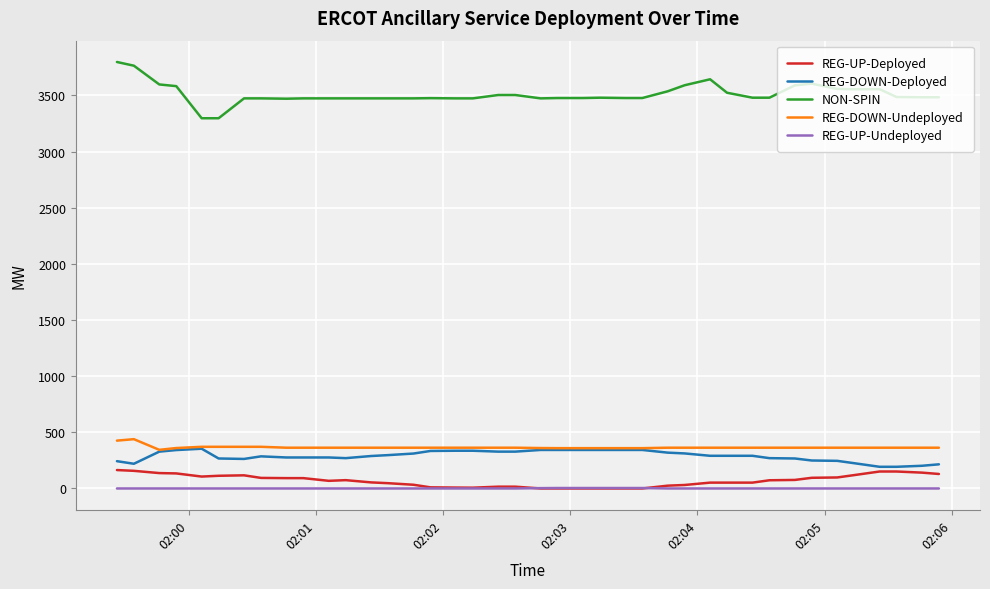

Which series has the largest range (max minus min)?

NON-SPIN